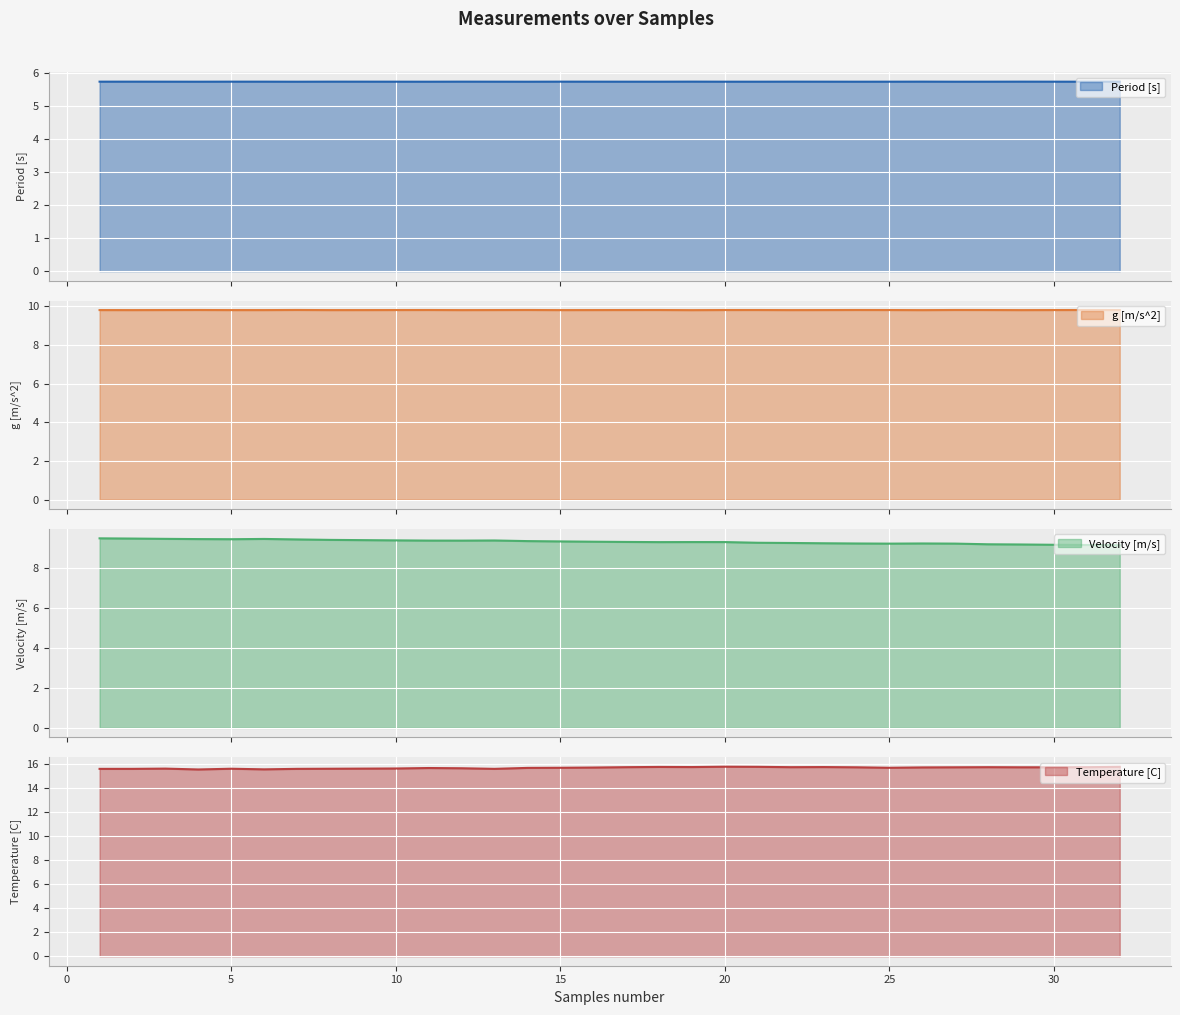

Reading left to right, list all the values displayed in this chart.

Period [s]: 5.7	5.7	5.7	5.7	5.7	5.7	5.7	5.7	5.7	5.7	5.7	5.7	5.7	5.7	5.7	5.7	5.7	5.7	5.7	5.7	5.7	5.7	5.7	5.7	5.7	5.7	5.7	5.7	5.7	5.7	5.7	5.7
g [m/s^2]: 9.8	9.8	9.8	9.8	9.8	9.8	9.8	9.8	9.8	9.8	9.8	9.8	9.8	9.8	9.8	9.8	9.8	9.8	9.8	9.8	9.8	9.8	9.8	9.8	9.8	9.8	9.8	9.8	9.8	9.8	9.8	9.8
Velocity [m/s]: 9.5	9.5	9.5	9.4	9.4	9.5	9.4	9.4	9.4	9.4	9.4	9.4	9.4	9.3	9.3	9.3	9.3	9.3	9.3	9.3	9.3	9.3	9.2	9.2	9.2	9.2	9.2	9.2	9.2	9.2	9.2	9.1
Temperature [C]: 15.6	15.6	15.6	15.6	15.6	15.6	15.6	15.6	15.6	15.7	15.7	15.7	15.6	15.7	15.7	15.7	15.8	15.8	15.8	15.8	15.8	15.8	15.8	15.8	15.7	15.7	15.8	15.8	15.8	15.8	15.8	15.8